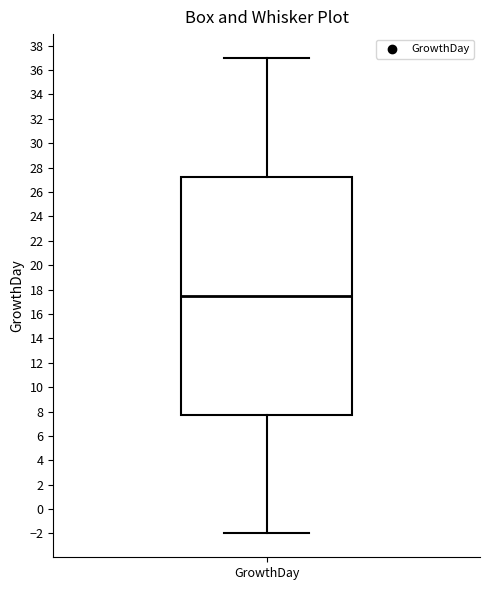

Where does the median line of the box for GrowthDay sit on the y-axis? The values are not printed on the chart, so give them approximately, as read against the axis.

17.6